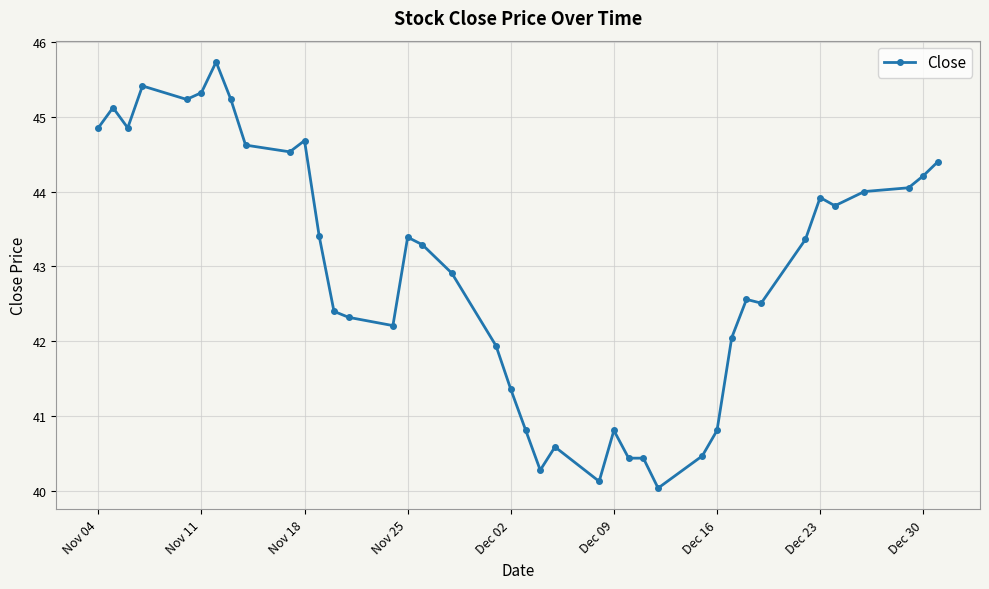

The value at Dec 09 is 40.8. True or false?

True